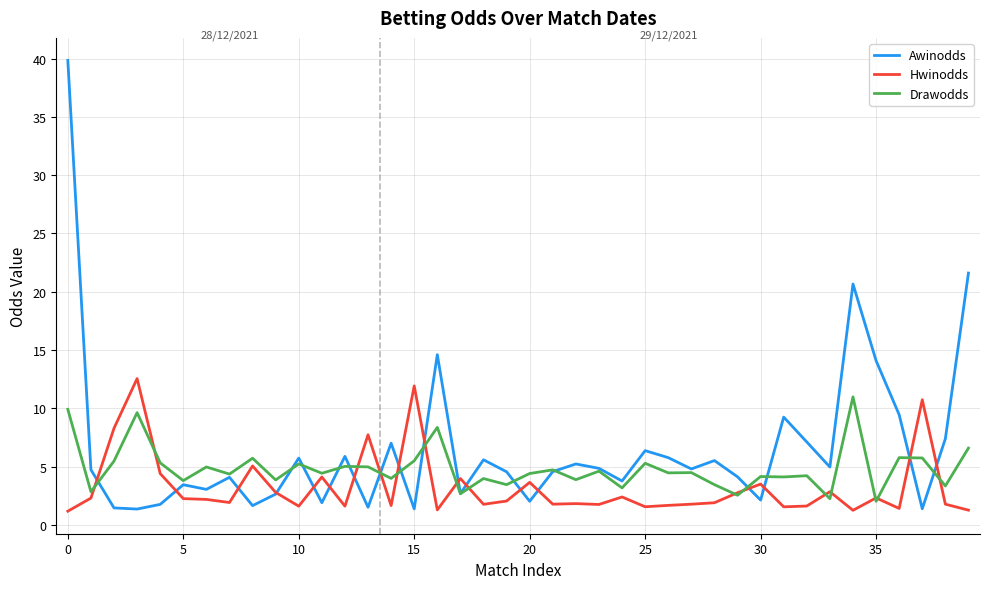

What is the lowest value of the Drawodds series?

2.0